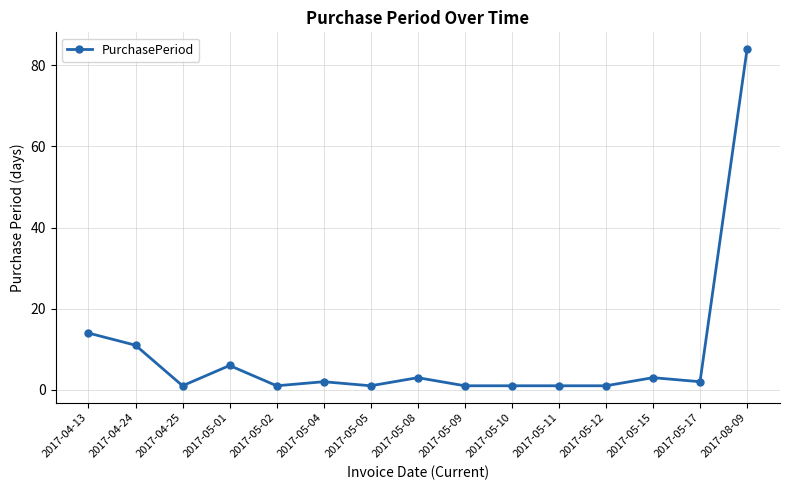

What is the sum of all values?

132